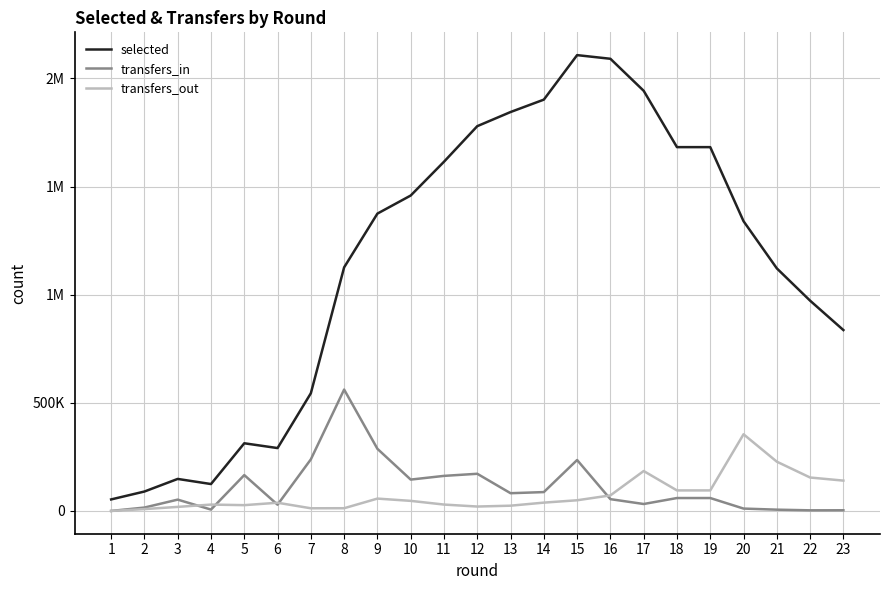

List the series in order of their peak value, highest first.

selected, transfers_in, transfers_out